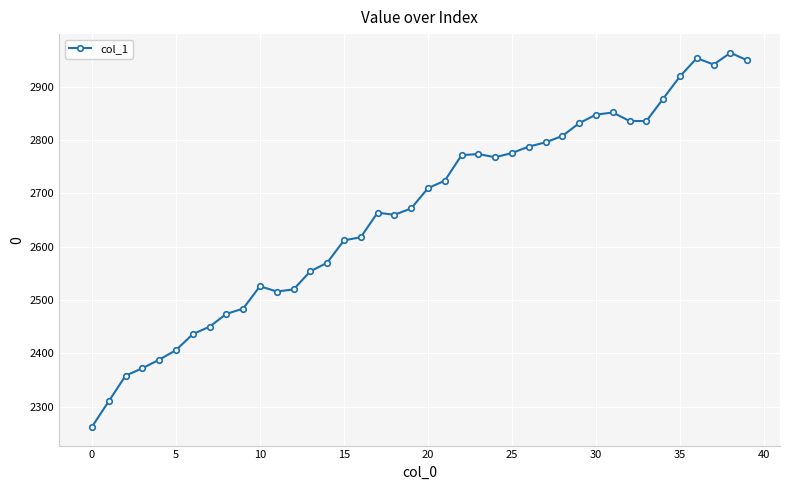

True or false: there are more than 2 points higher than both neighbors.

True